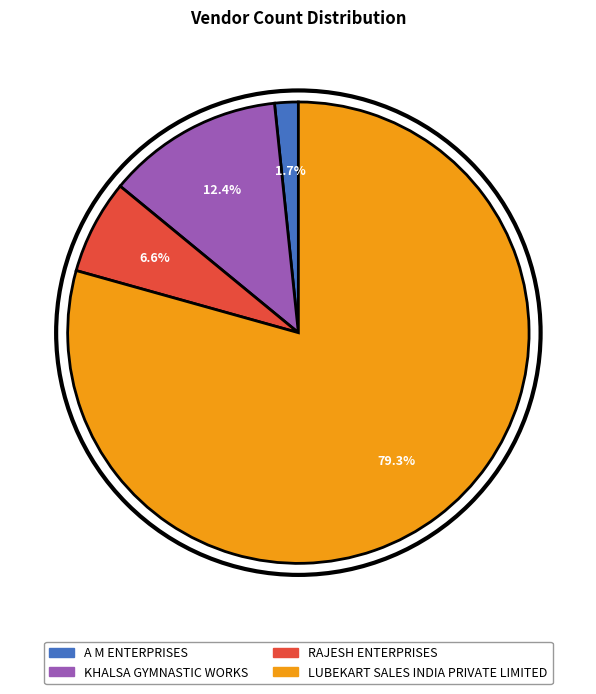

Do A M ENTERPRISES and LUBEKART SALES INDIA PRIVATE LIMITED together represent more than half of the pie?

Yes